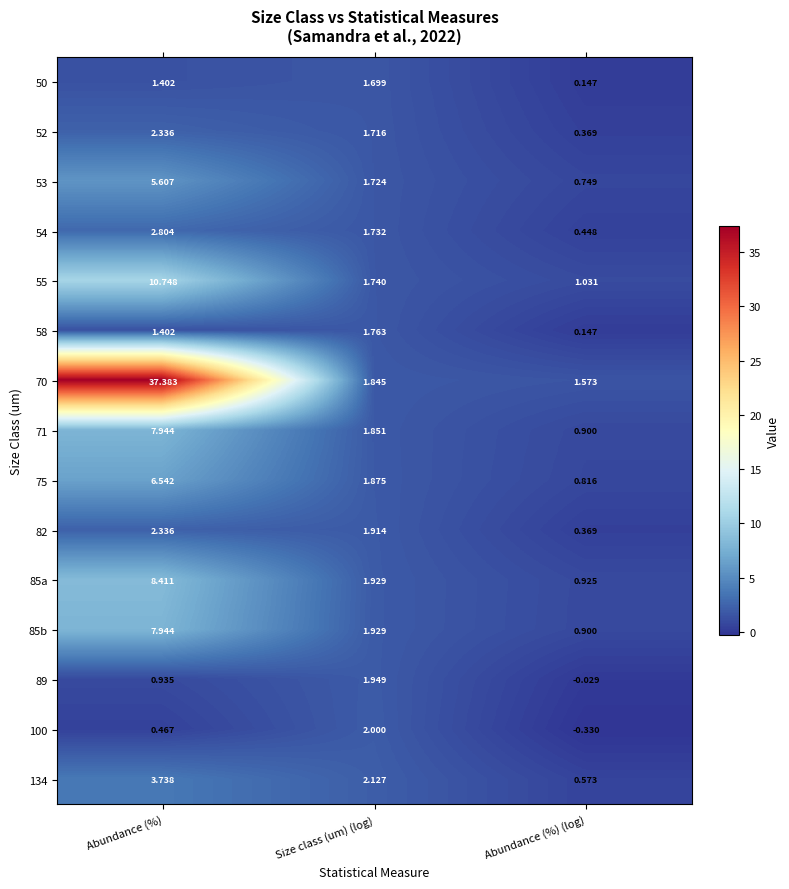

What is the greatest value displayed?

37.4